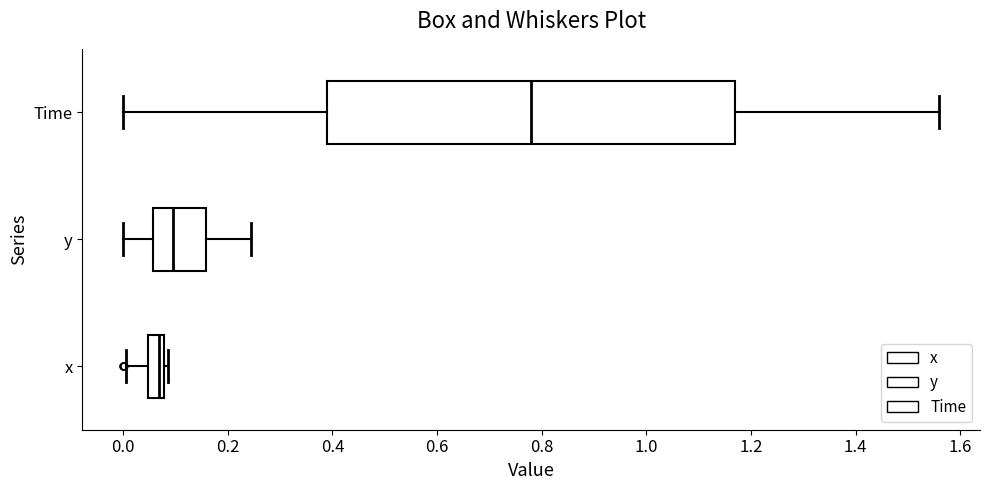

Reading bottom to top, transcribe this box plot: for each box, give where its median line is, the range the box spans, and where its two whiskers end, as read against the x-axis. The values are not printed on the chart, so give them approximately, as read against the axis.

x: median 0.06, box 0.04 to 0.08, whiskers 0.00 to 0.08 (just right of the box's right edge)
y: median 0.10, box 0.06 to 0.16, whiskers 0.00 to 0.24
Time: median 0.78, box 0.40 to 1.18, whiskers 0.00 to 1.56